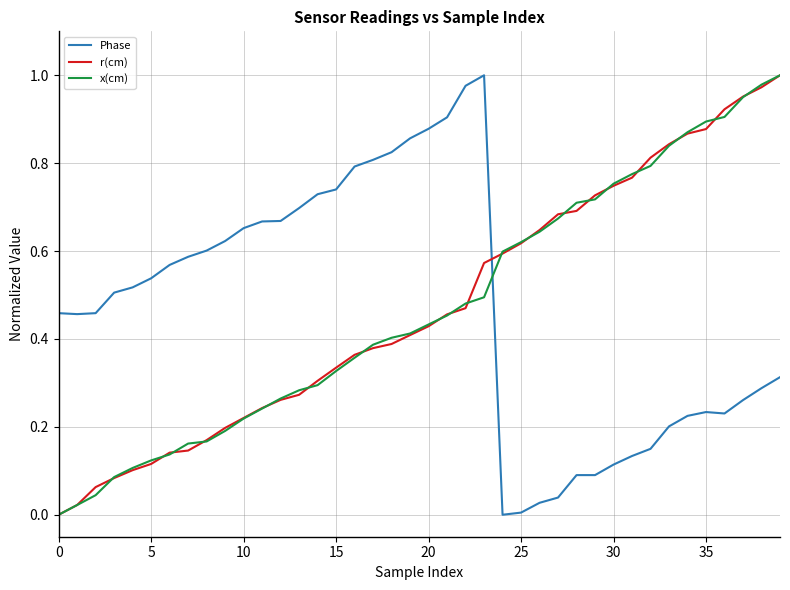

After their last crossing, which series has the higher values: x(cm) or Phase?

x(cm)